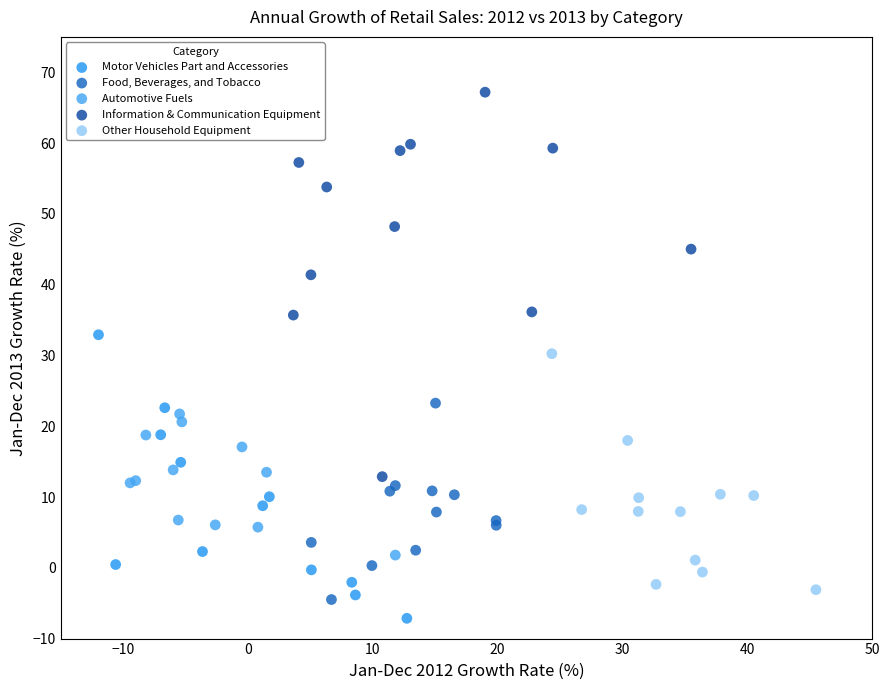

Which series has the largest Y range (max minus min)?

Information & Communication Equipment